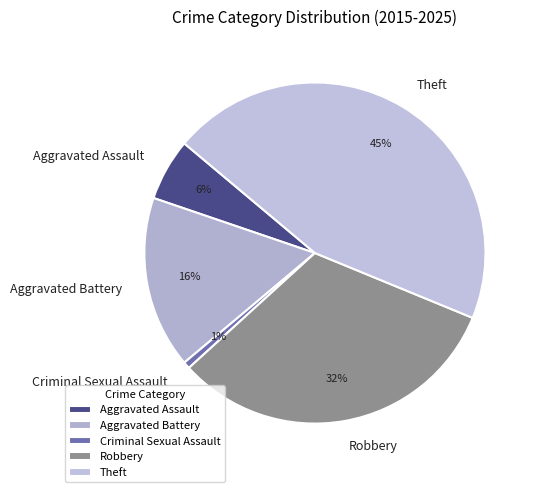

What percentage is the Criminal Sexual Assault slice, to the nearest percent?

1%